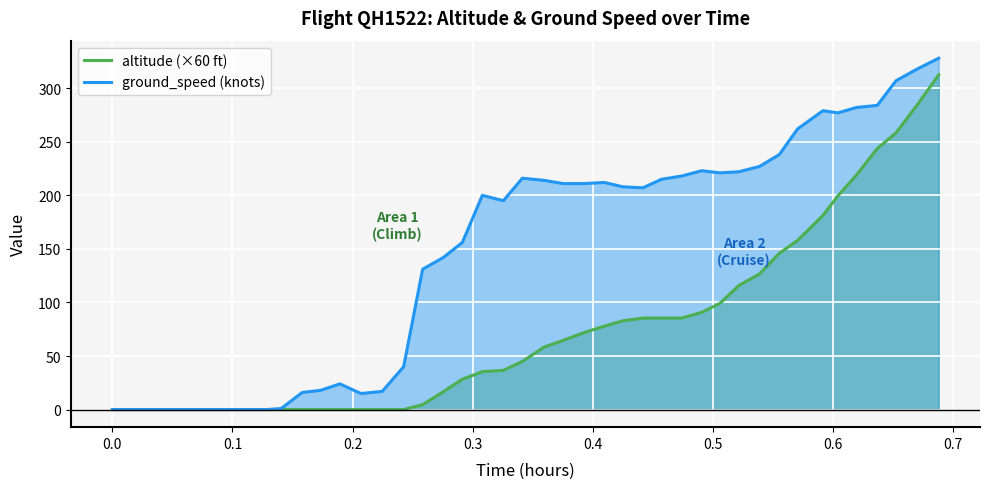

What is the greatest value displayed?

328.0